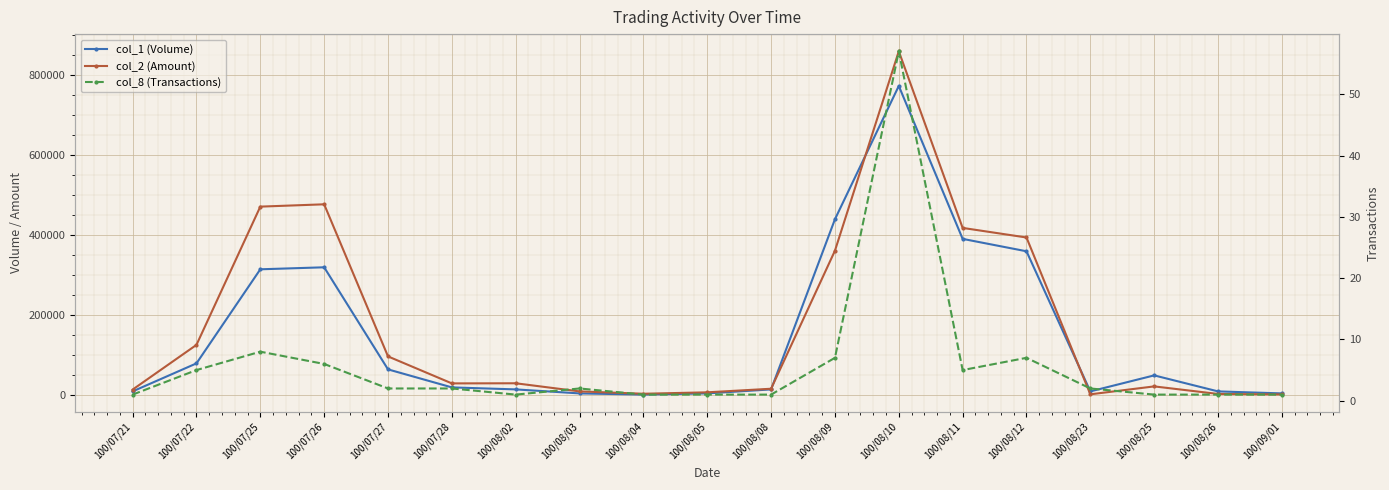

What is the spread (max minus min) of values at 100/08/08?

16649